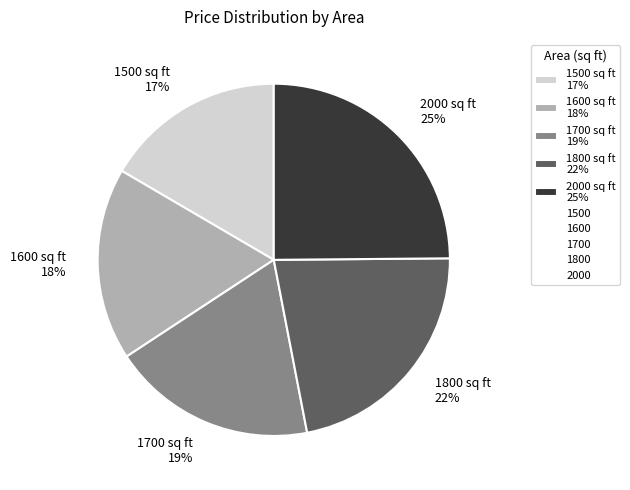

Do 1500 sq ft 17% and 2000 sq ft 25% together represent more than half of the pie?

No